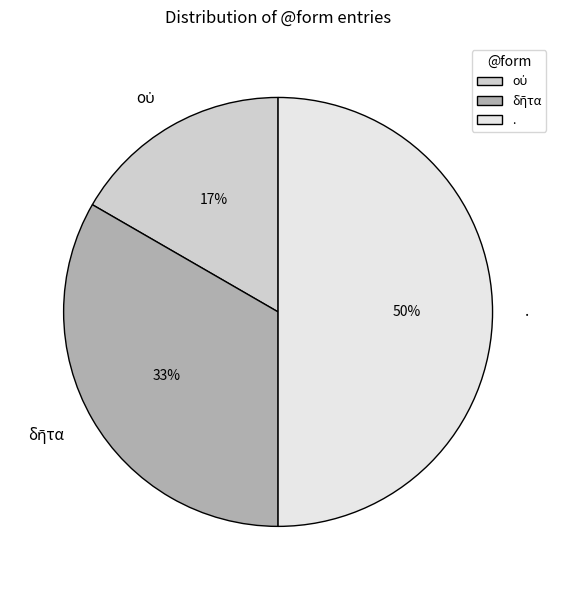

How many segments does this pie chart have?

3